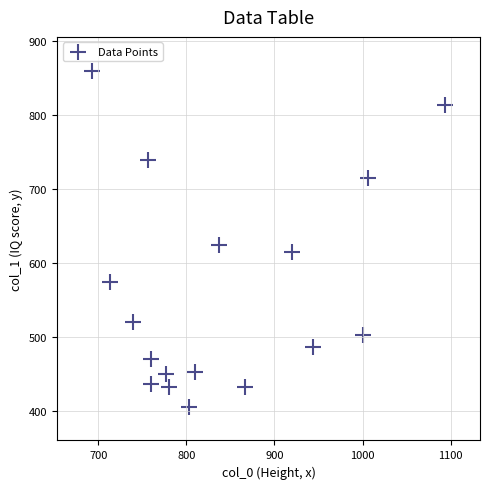

What is the range of Y values (max minus min)?

455.6